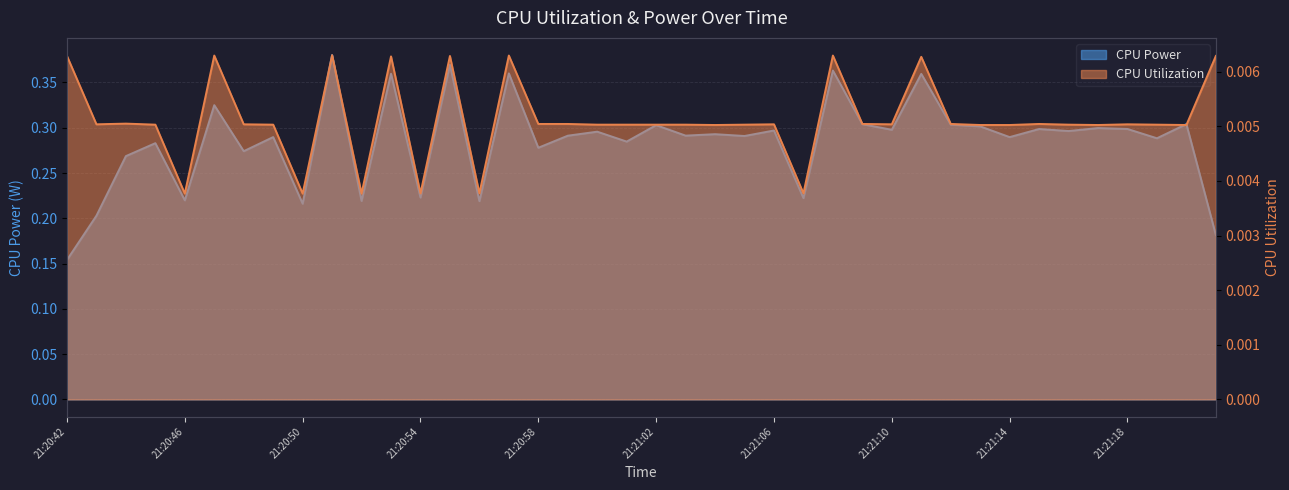

Does the chart display data point markers on the line(s)?

No